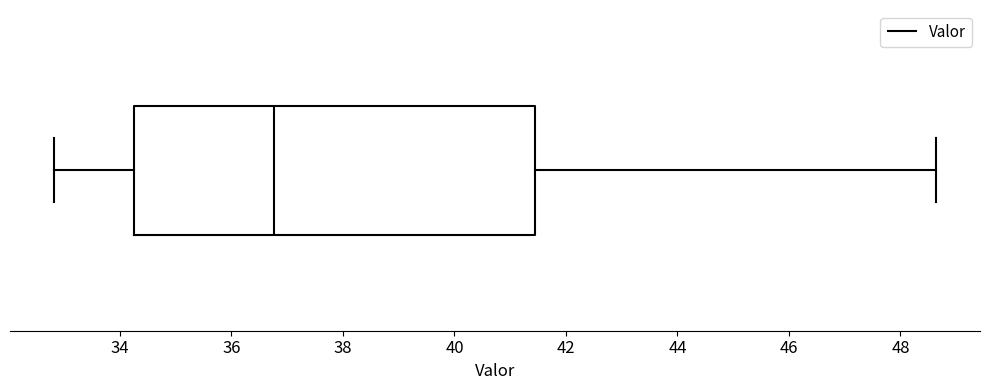

Read this box plot against the x-axis: the position of the median line, the range covered by the box, and the ends of both whiskers. The values are not printed on the chart, so give them approximately, as read against the axis.

median 36.8, box 34.2 to 41.4, whiskers 32.8 to 48.6